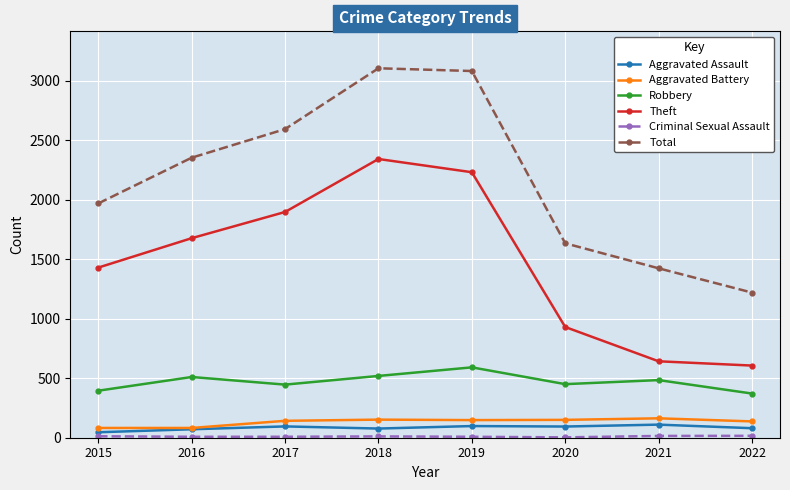

How many distinct data groups are displayed?

6